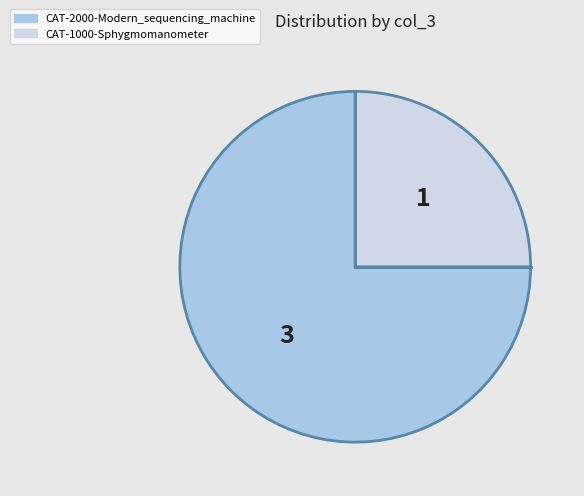

True or false: CAT-2000-Modern_sequencing_machine accounts for 85% of the total.

False